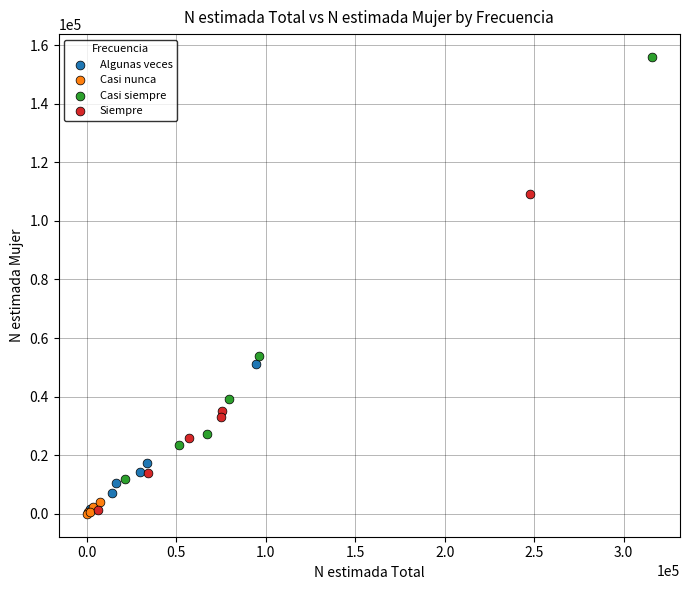

Which series has the largest Y range (max minus min)?

Casi siempre